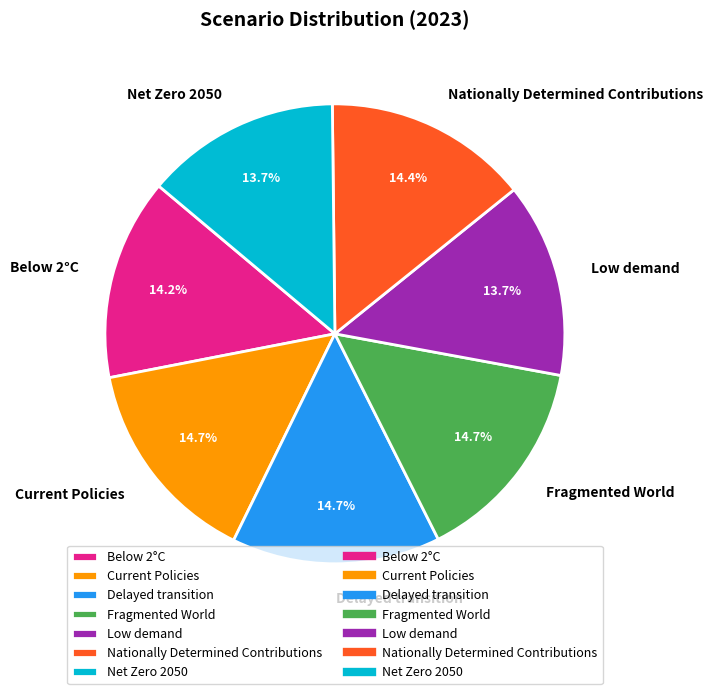

True or false: Low demand accounts for 5% of the total.

False